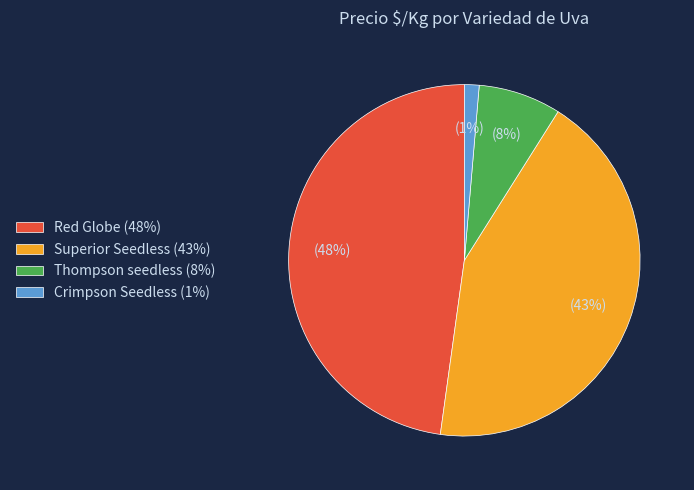

Between Crimpson Seedless (1%) and Thompson seedless (8%), which is larger?

Thompson seedless (8%)